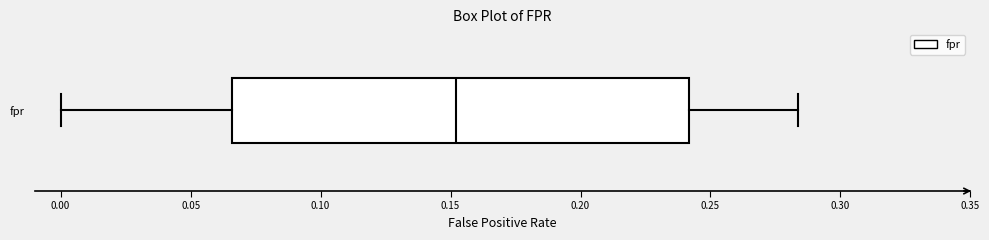

Where does the right whisker of the box for fpr end on the x-axis? The values are not printed on the chart, so give them approximately, as read against the axis.

0.285